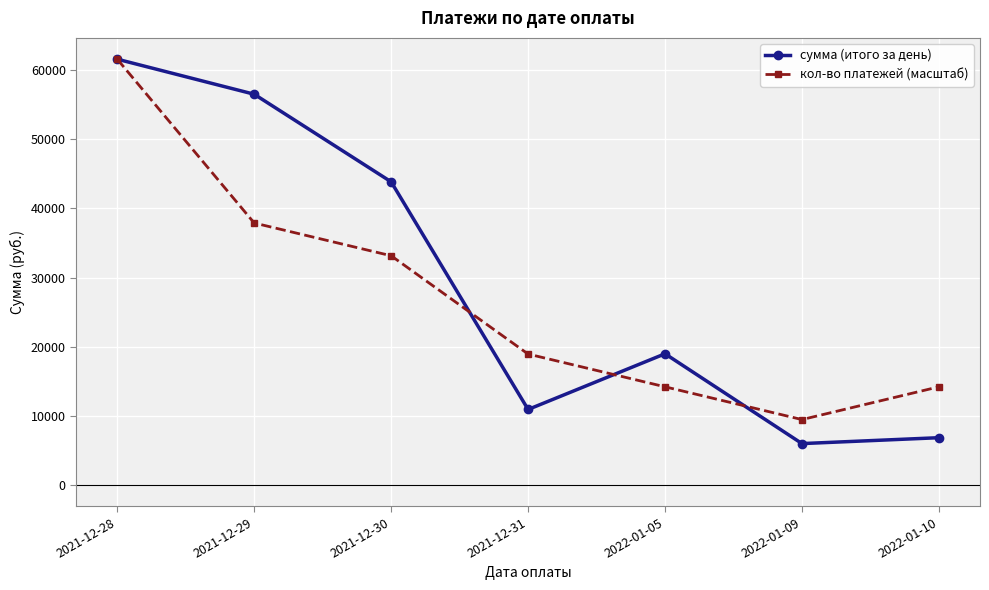

What is the lowest value of the сумма (итого за день) series?

6000.0